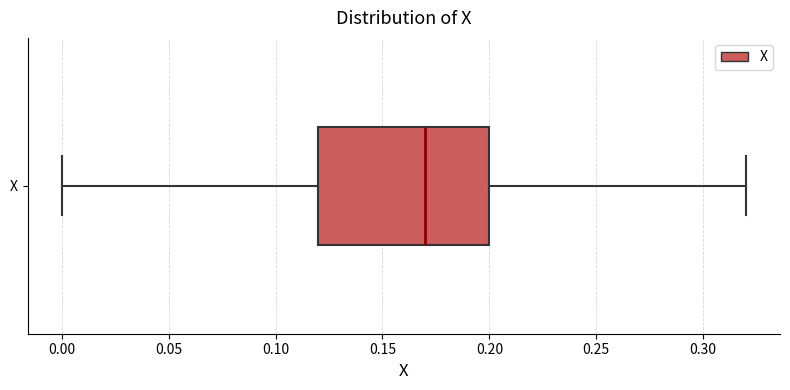

Read this box plot against the x-axis: the position of the median line, the range covered by the box, and the ends of both whiskers. The values are not printed on the chart, so give them approximately, as read against the axis.

median 0.17, box 0.12 to 0.20, whiskers 0.00 to 0.32